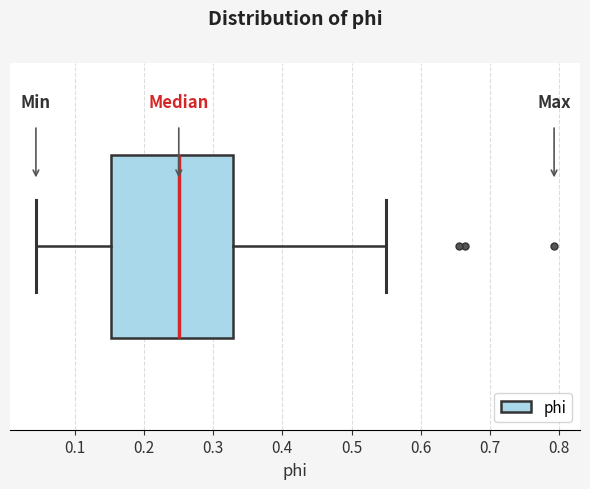

Read this box plot against the x-axis: the position of the median line, the range covered by the box, and the ends of both whiskers. The values are not printed on the chart, so give them approximately, as read against the axis.

median 0.25, box 0.15 to 0.33, whiskers 0.04 to 0.55